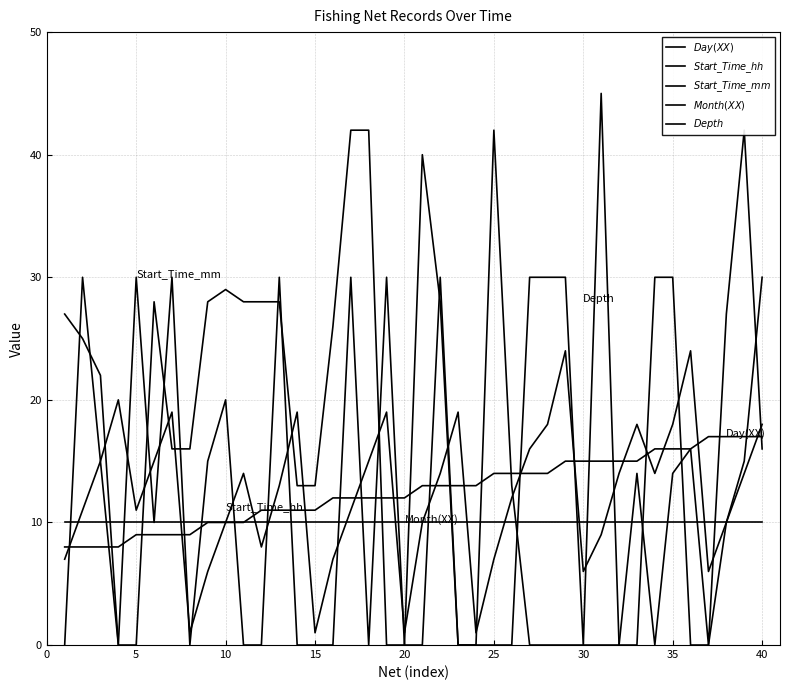

How many times do $Start\_Time\_mm$ and $Day(XX)$ cross each other?

21